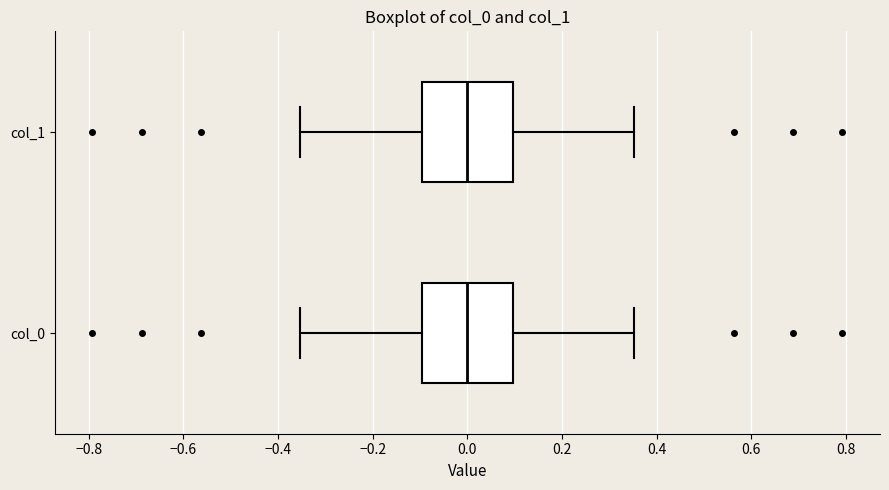

Reading bottom to top, read every box against the x-axis: the position of its median line, the range the box covers, and the ends of its whiskers. The values are not printed on the chart, so give them approximately, as read against the axis.

col_0: median 0.00, box -0.10 to 0.10, whiskers -0.36 to 0.36
col_1: median 0.00, box -0.10 to 0.10, whiskers -0.36 to 0.36